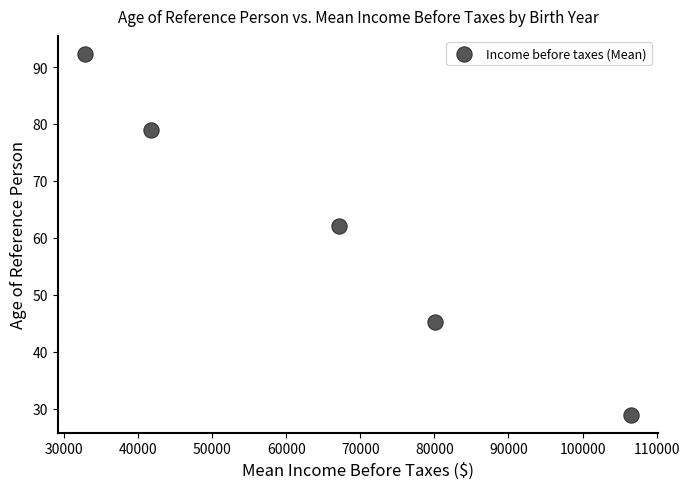

What is the average X value?

65642.0